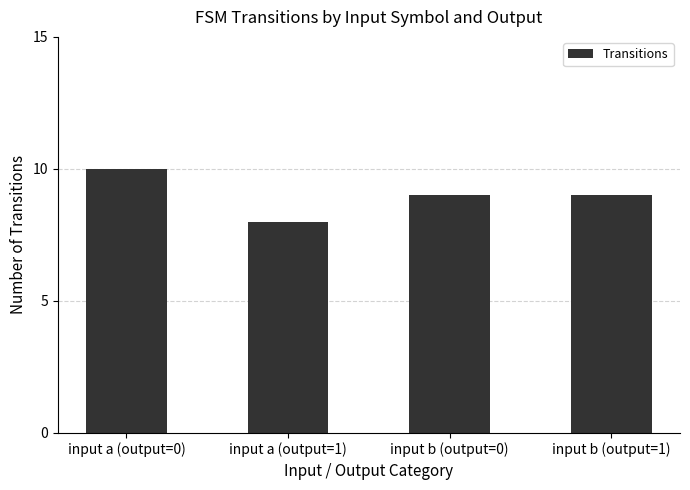

What is the difference between the values at input a (output=1) and input b (output=0)?

1